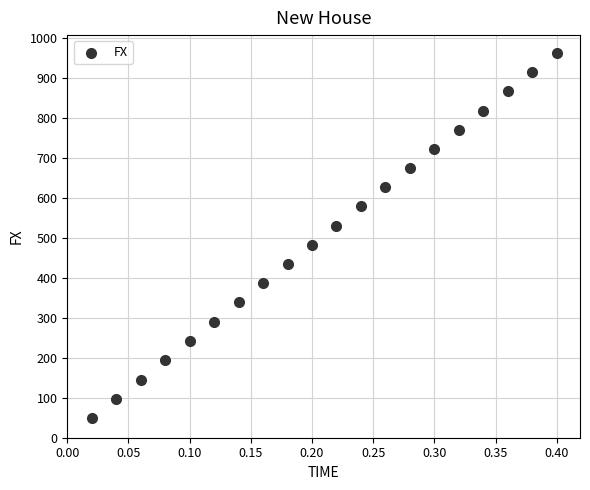

What is the range of Y values (max minus min)?

913.6